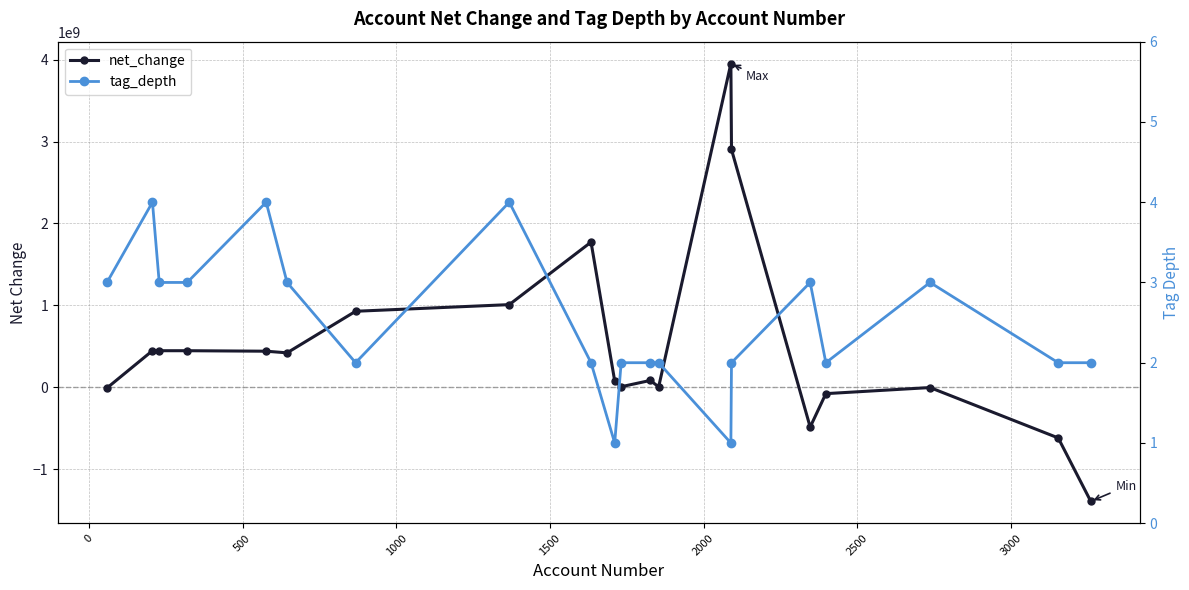

Does the chart have visible grid lines?

Yes